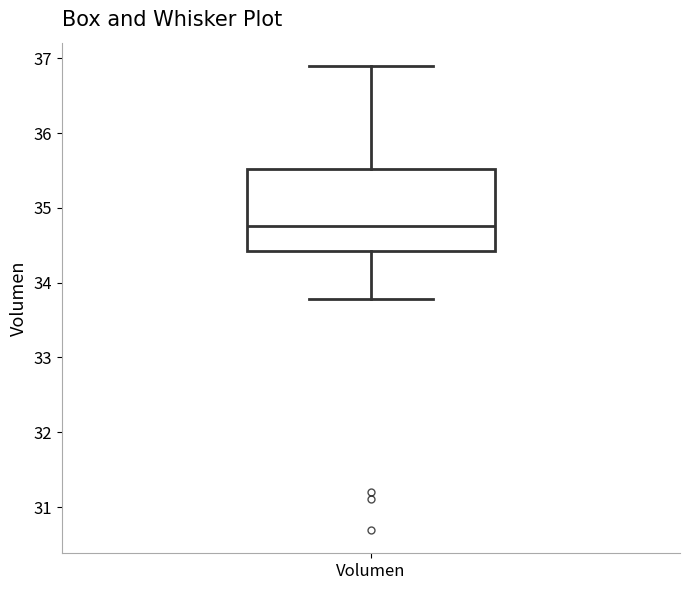

Read this box plot against the y-axis: the position of the median line, the range covered by the box, and the ends of both whiskers. The values are not printed on the chart, so give them approximately, as read against the axis.

median 34.8, box 34.4 to 35.5, whiskers 33.8 to 36.9